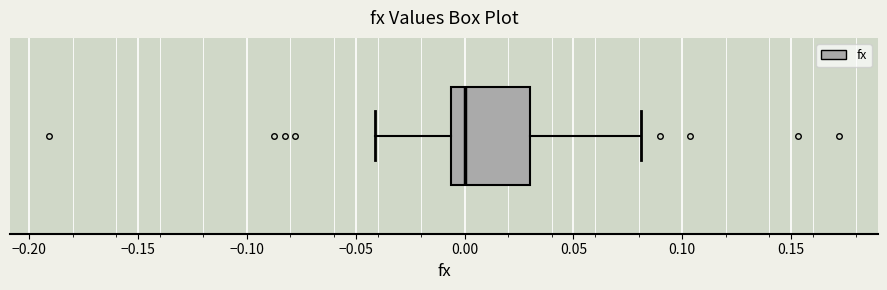

Transcribe this box plot: give where the median line is, the range the box spans, and where the two whiskers end, as read against the x-axis. The values are not printed on the chart, so give them approximately, as read against the axis.

median 0.000, box -0.005 to 0.030, whiskers -0.040 to 0.080